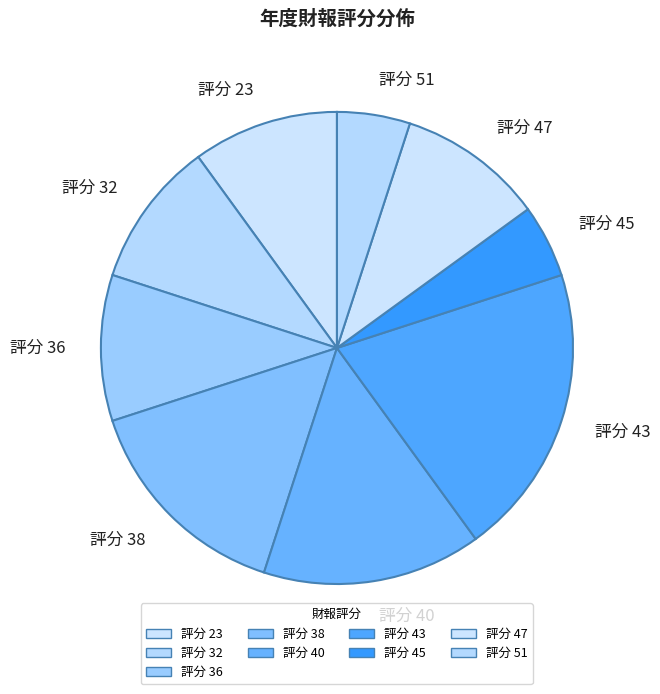

Which category has the biggest portion of the pie?

評分 43